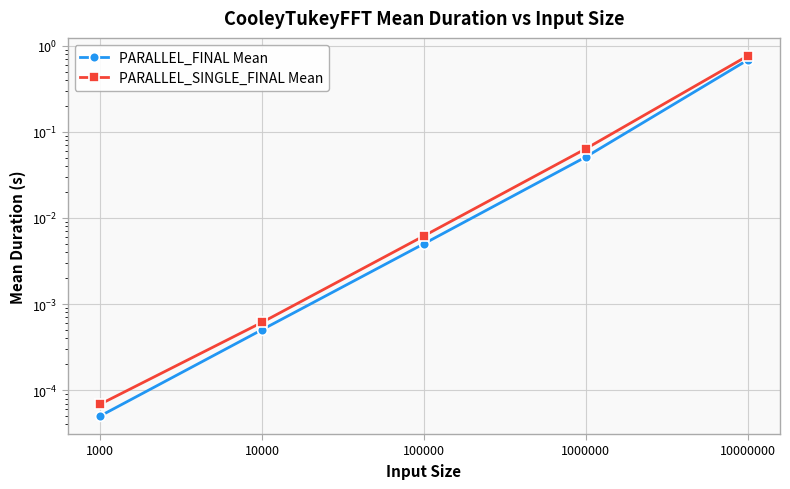

What is the difference between the PARALLEL_FINAL Mean values at 10000 and 1000000?

0.1